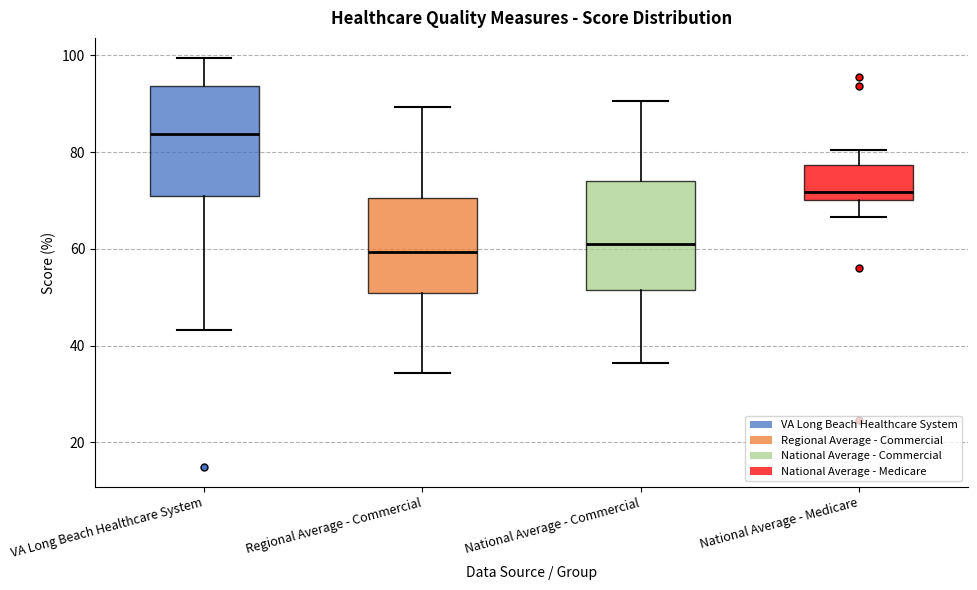

Where is the upper edge of the box for National Average - Commercial on the y-axis? The values are not printed on the chart, so give them approximately, as read against the axis.

74